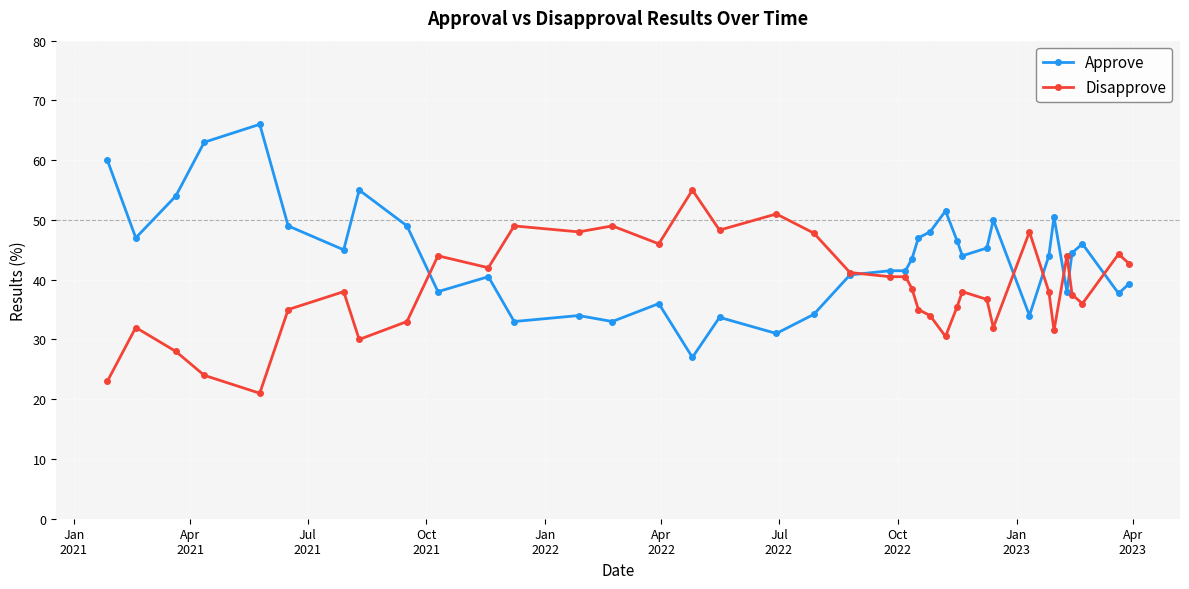

At how many categories does at least one series exceed 56?

3